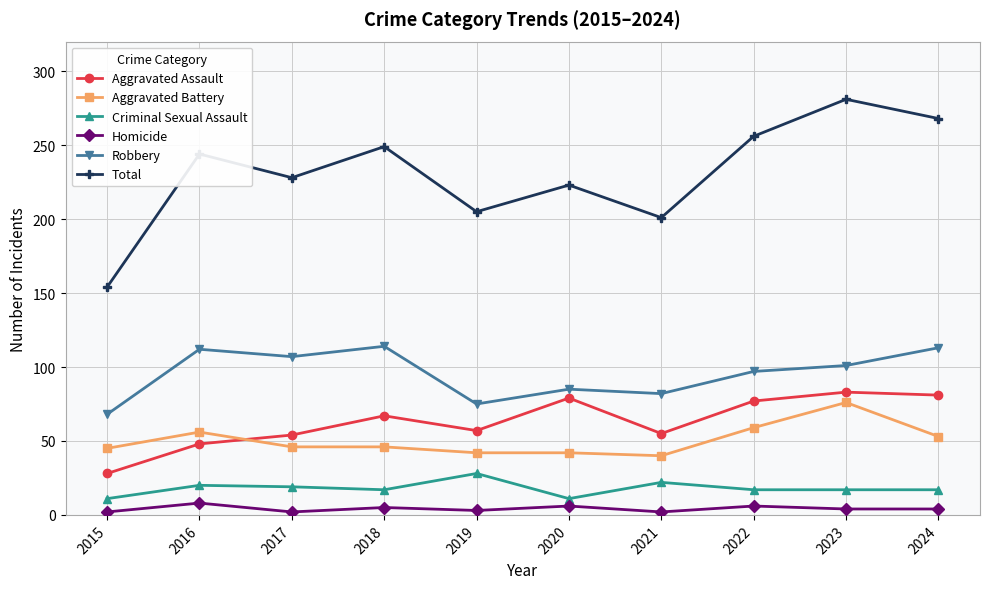

Which series has the largest range (max minus min)?

Total